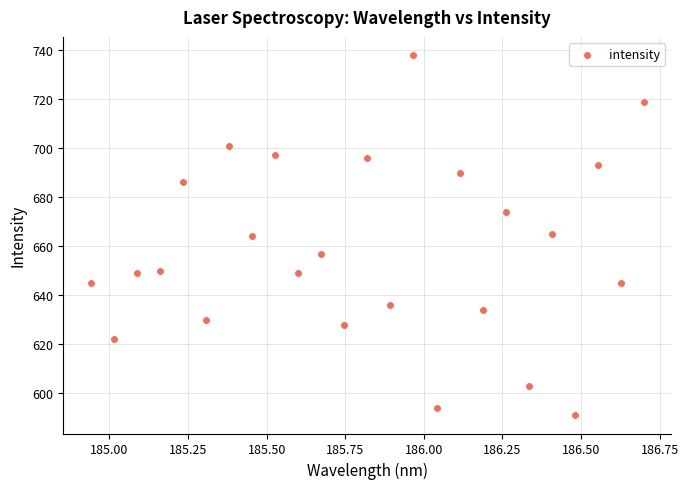

What is the range of Y values (max minus min)?

147